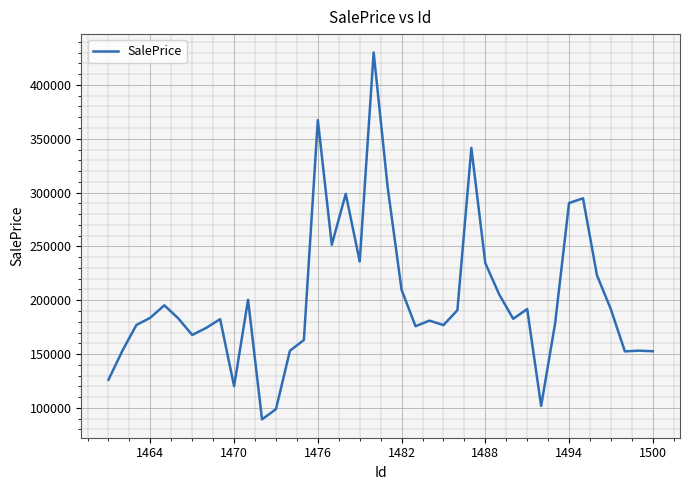

What is the difference between the maximum and minimum values?

340750.5